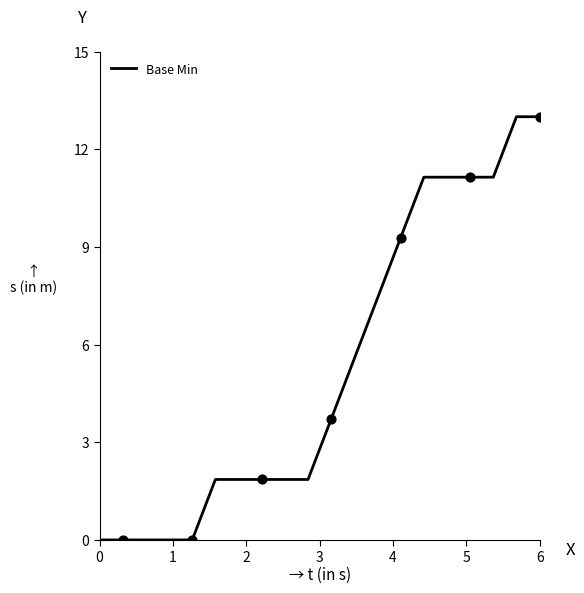

What is the maximum value shown in the chart?

13.0